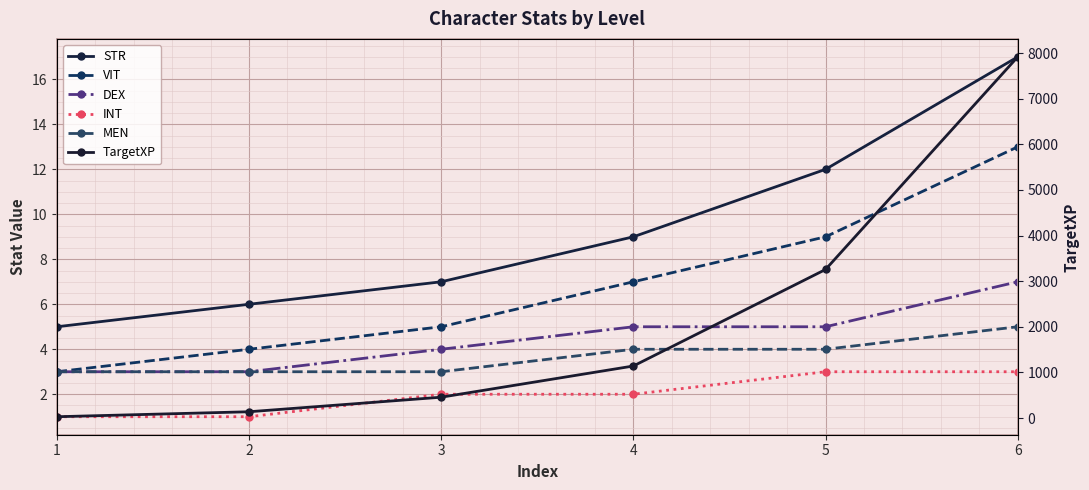

What is the value of the INT point at the 1st from the left?

1